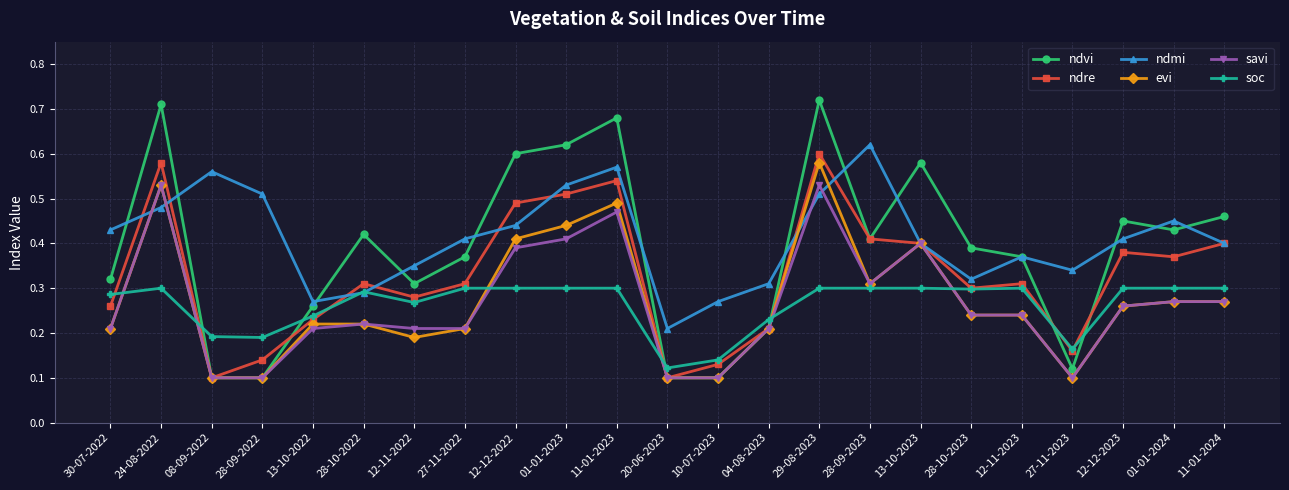

Between which two adjacent categories do ndvi and soc first intersect?

24-08-2022 and 08-09-2022